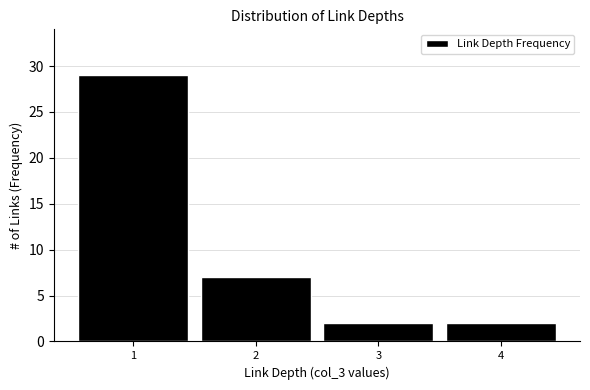

Reading left to right, transcribe this chart: for each bar, give the range it covers on the x-axis and its height. The values are not printed on the chart, so give them approximately, as read against the axis.

0.5 to 1.5: 29
1.5 to 2.5: 7
2.5 to 3.5: 2
3.5 to 4.5: 2